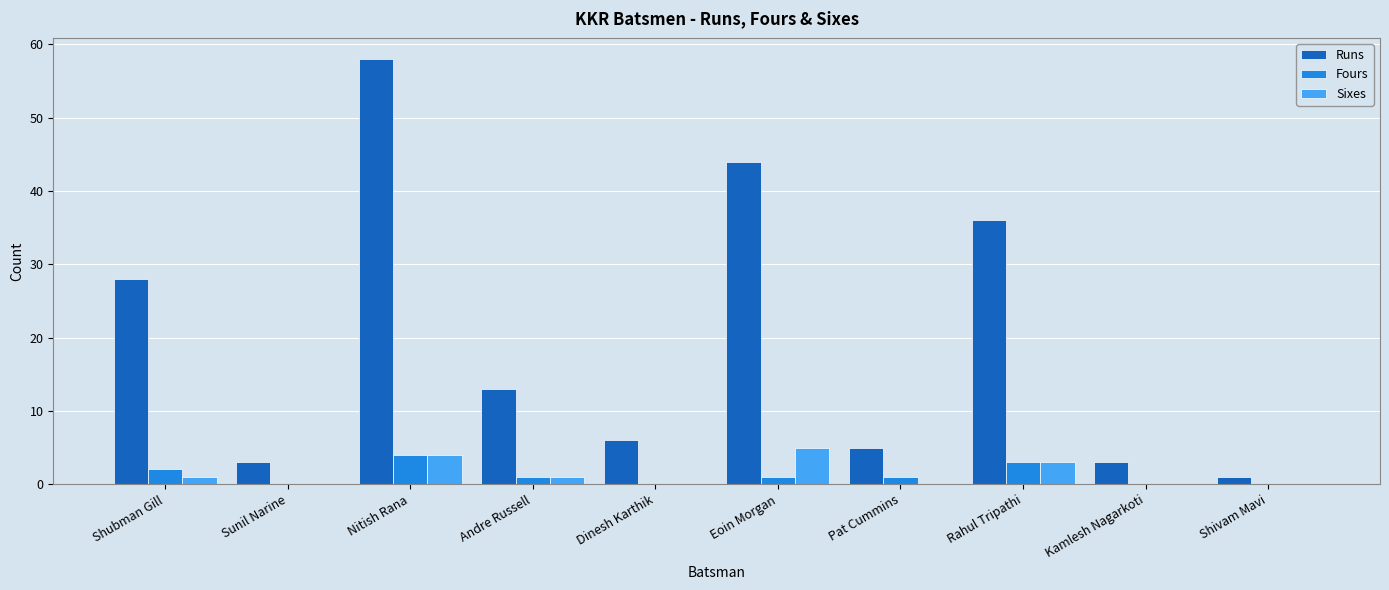

Reading left to right, extract all data points from this chart.

Runs: Shubman Gill=28	Sunil Narine=3	Nitish Rana=58	Andre Russell=13	Dinesh Karthik=6	Eoin Morgan=44	Pat Cummins=5	Rahul Tripathi=36	Kamlesh Nagarkoti=3	Shivam Mavi=1
Fours: Shubman Gill=2	Sunil Narine=0	Nitish Rana=4	Andre Russell=1	Dinesh Karthik=0	Eoin Morgan=1	Pat Cummins=1	Rahul Tripathi=3	Kamlesh Nagarkoti=0	Shivam Mavi=0
Sixes: Shubman Gill=1	Sunil Narine=0	Nitish Rana=4	Andre Russell=1	Dinesh Karthik=0	Eoin Morgan=5	Pat Cummins=0	Rahul Tripathi=3	Kamlesh Nagarkoti=0	Shivam Mavi=0